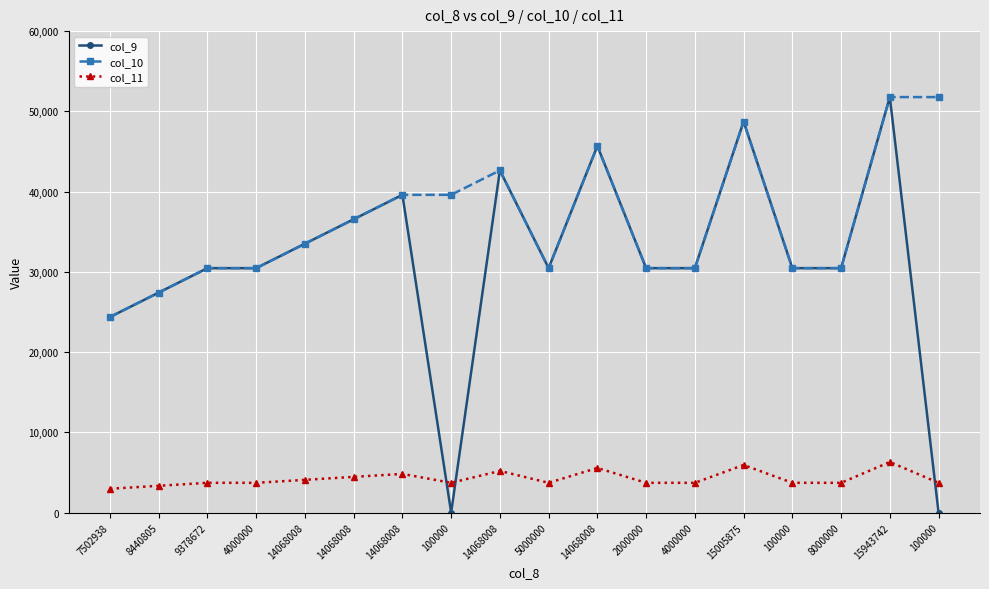

What are all the series names shown in the legend?

col_9, col_10, col_11